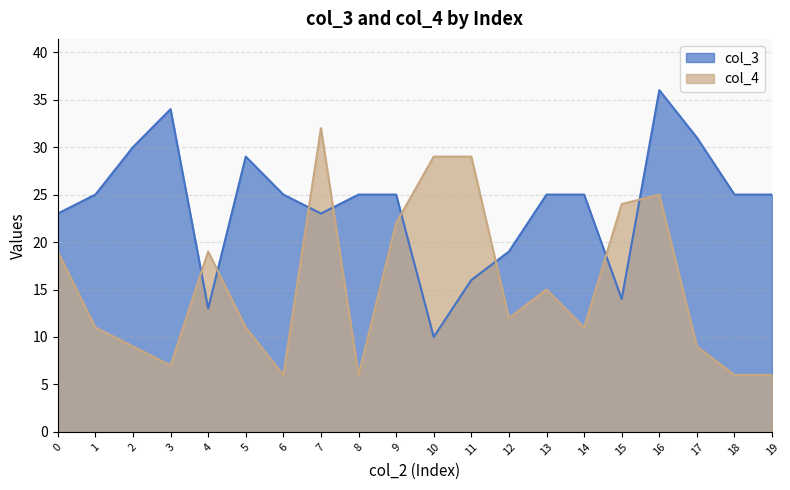

What is the value of the col_4 point at the 14th from the left?

15